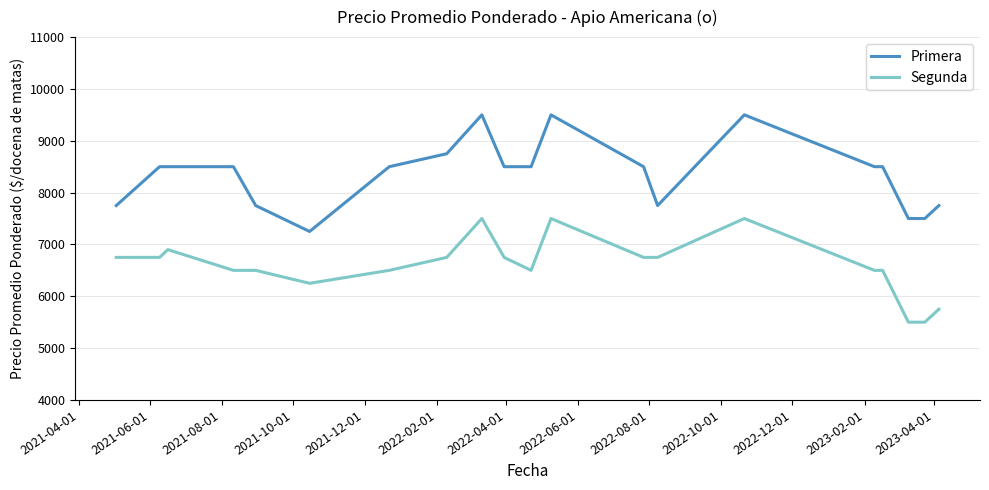

What is the difference between the maximum and second lowest values in the Segunda series?

2000